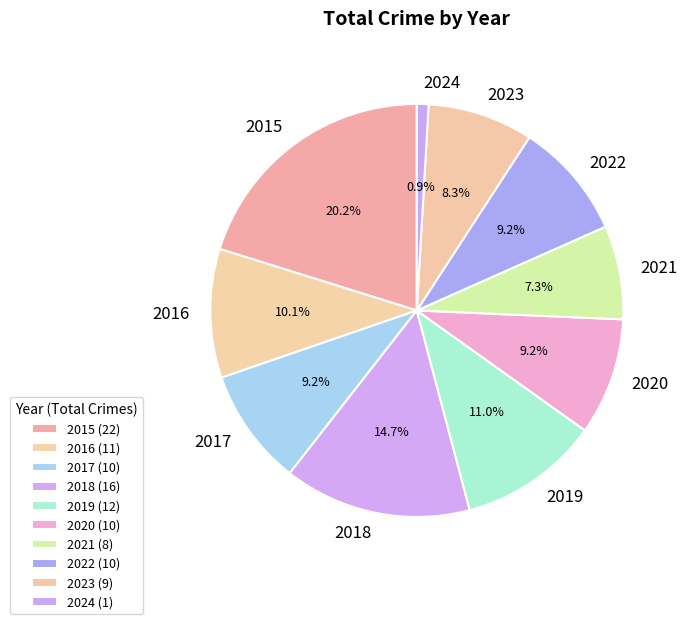

Between 2023 and 2019, which is larger?

2019